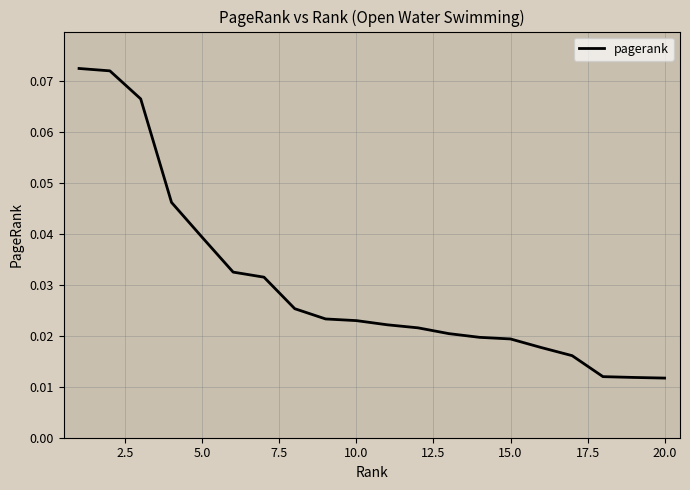

Where is the data nearest to the value 0?

20.0